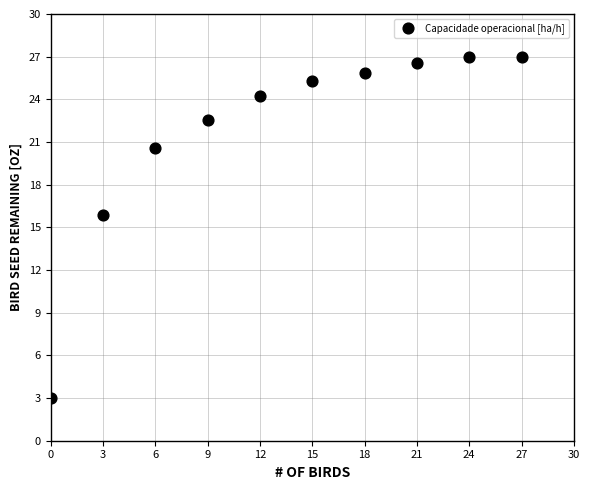

What Y value in the scatter plot is closest to 15?

15.9